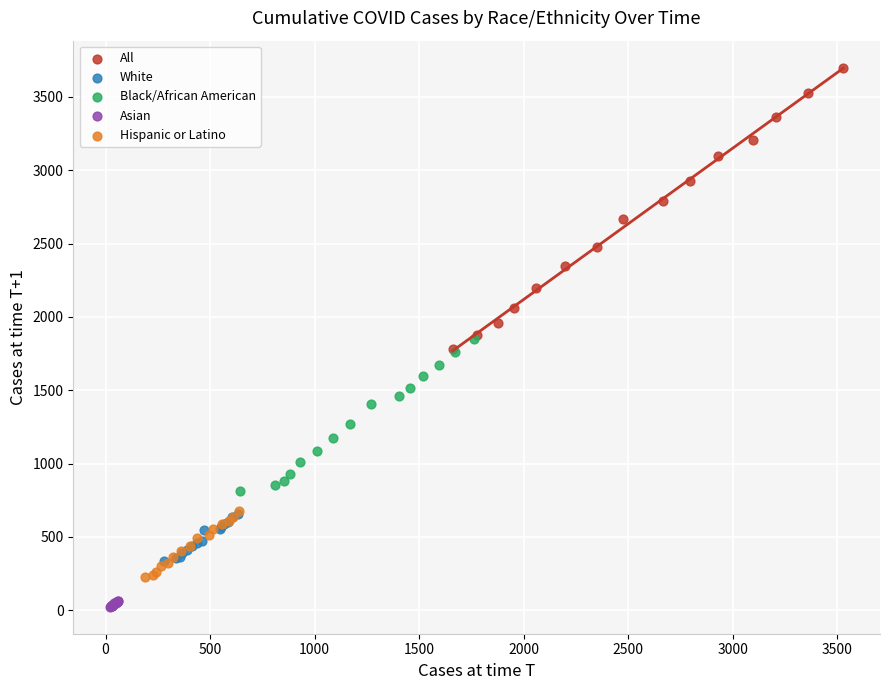

Which series reaches the minimum Y coordinate?

Asian